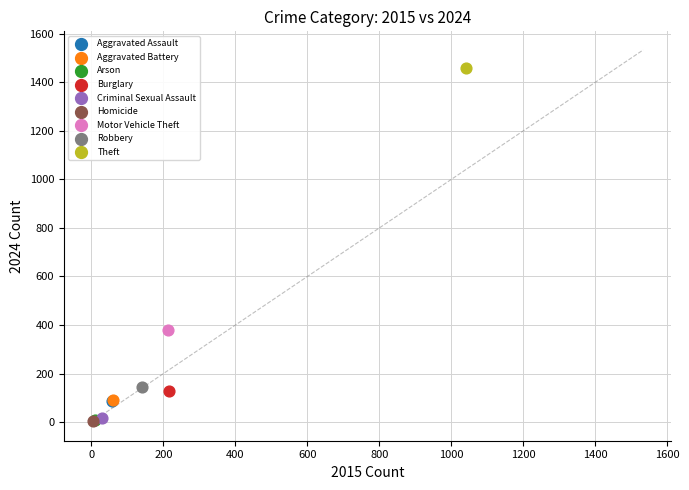

What are all the series names shown in the legend?

Aggravated Assault, Aggravated Battery, Arson, Burglary, Criminal Sexual Assault, Homicide, Motor Vehicle Theft, Robbery, Theft